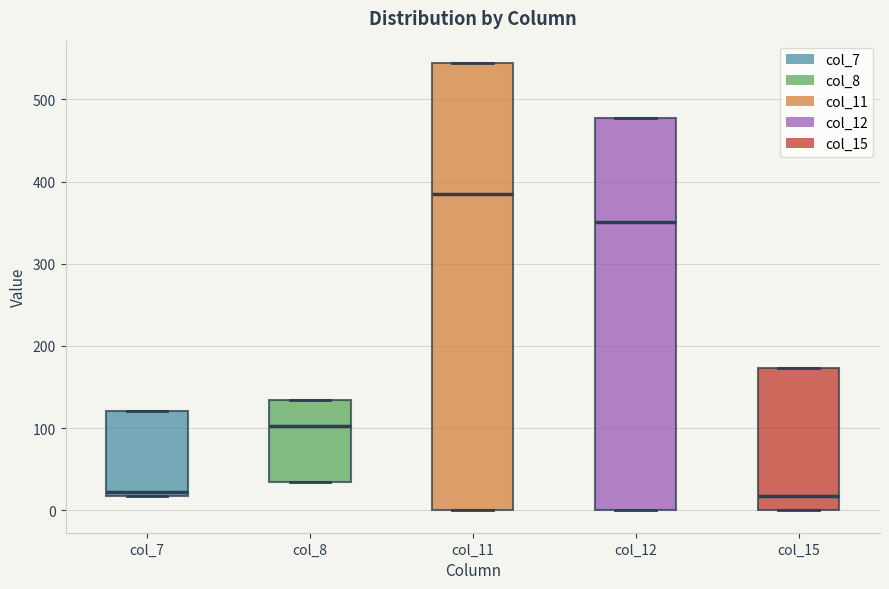

Where is the lower edge of the box for col_7 on the y-axis? The values are not printed on the chart, so give them approximately, as read against the axis.

20